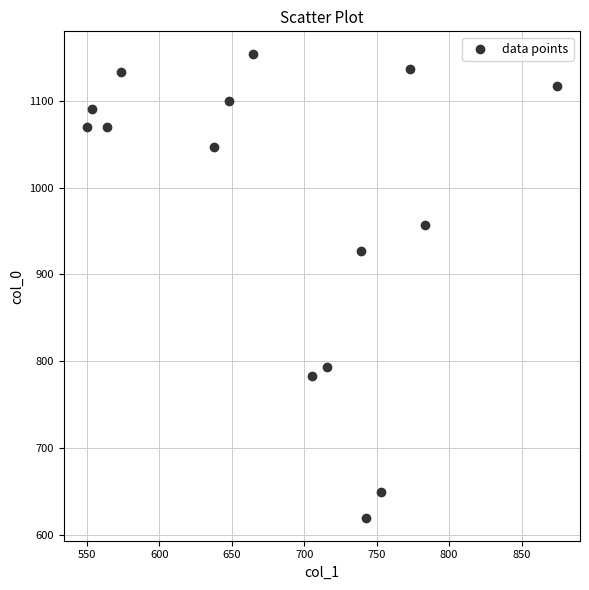

What Y value in the scatter plot is closest to 886?

926.7